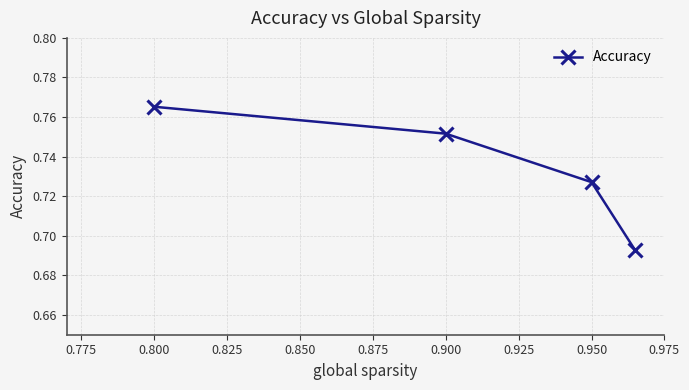

True or false: there are more than 2 points higher than both neighbors.

False